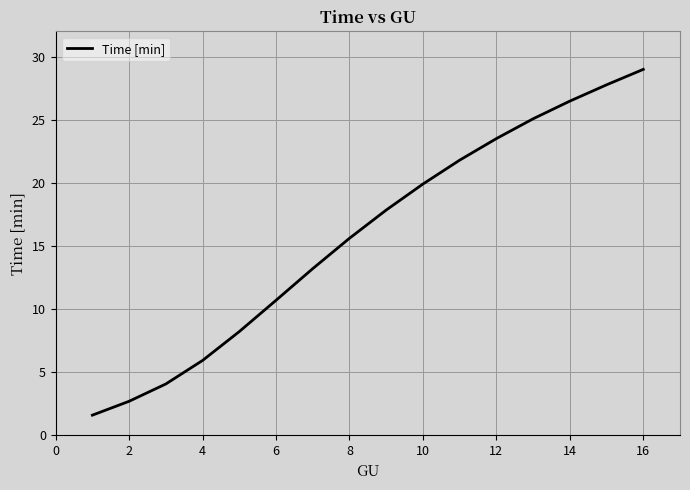

Is this an area chart (filled region under the line)?

No